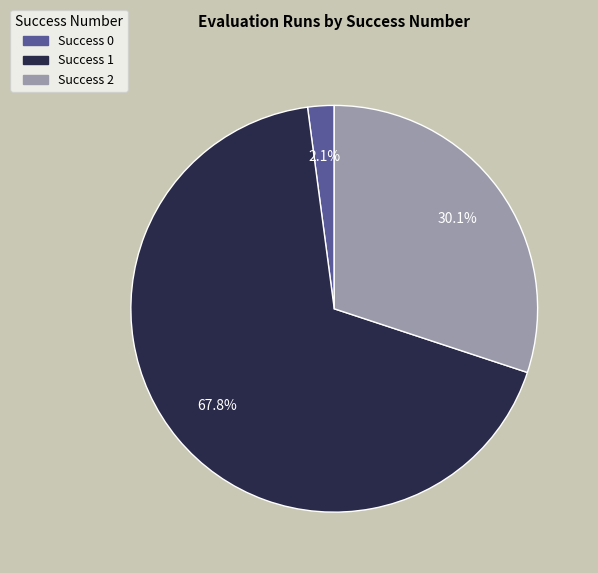

Is there a majority slice in this chart?

Yes